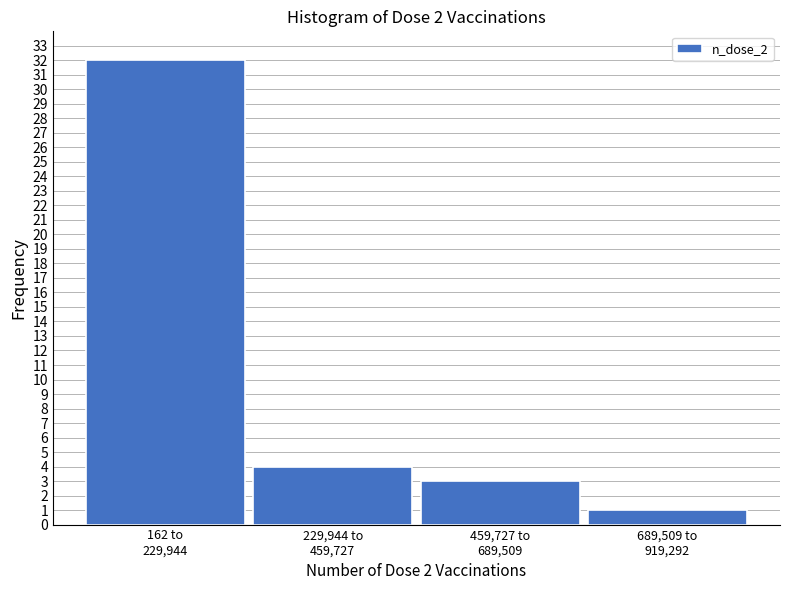

Reading right to left, transcribe all the data shown in this chart.

1	3	4	32